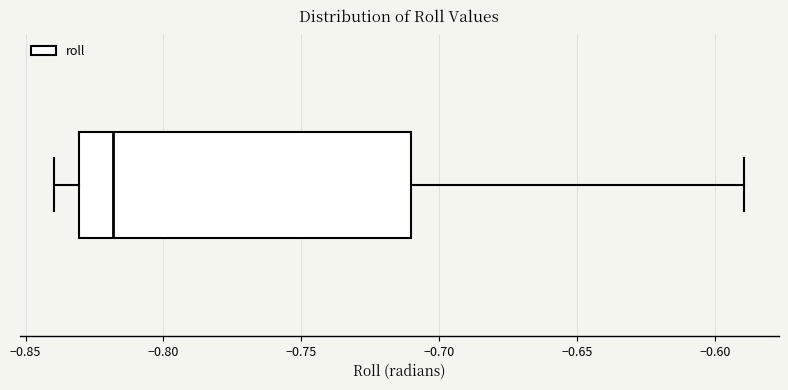

Where is the right edge of the box on the x-axis? The values are not printed on the chart, so give them approximately, as read against the axis.

-0.71